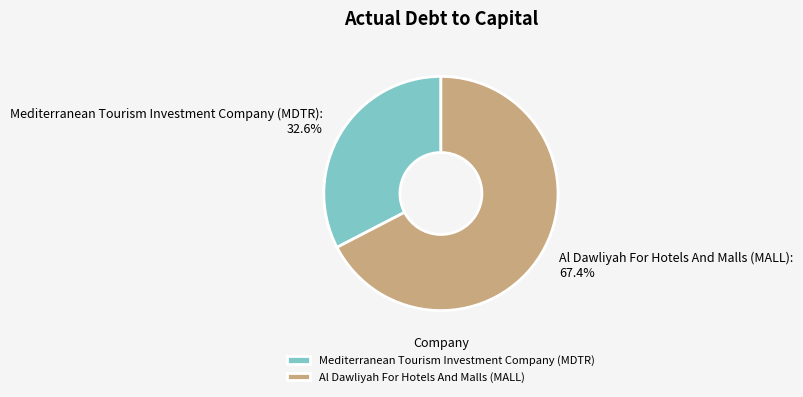

What percentage is NOT represented by Al Dawliyah For Hotels And Malls (MALL)?

32.6%